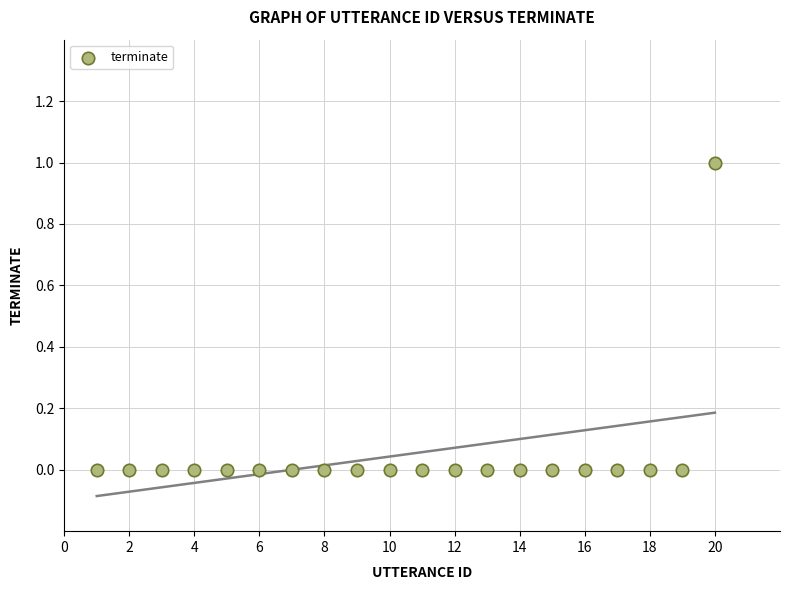

What is the range of X values (max minus min)?

19